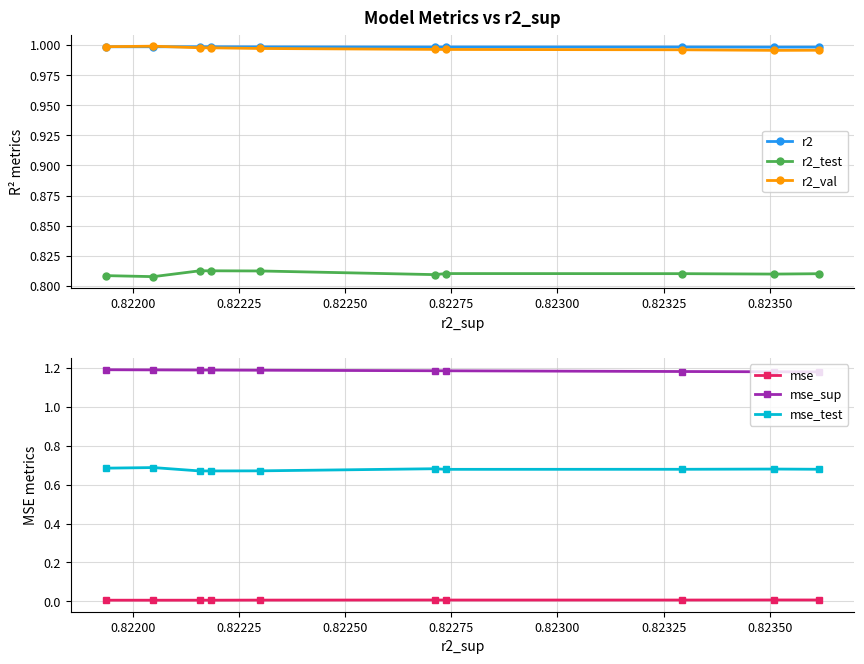

True or false: r2 and r2_test cross at least once.

False